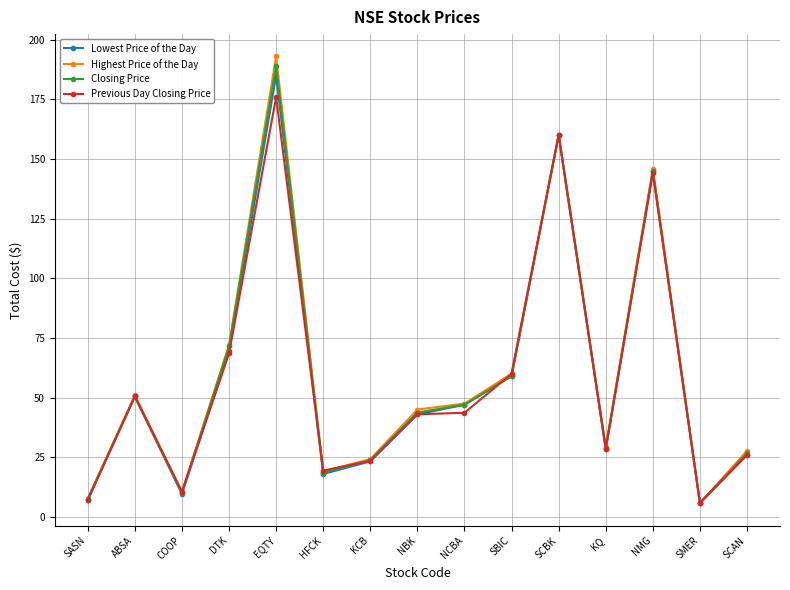

What is the maximum value for Highest Price of the Day?

193.0